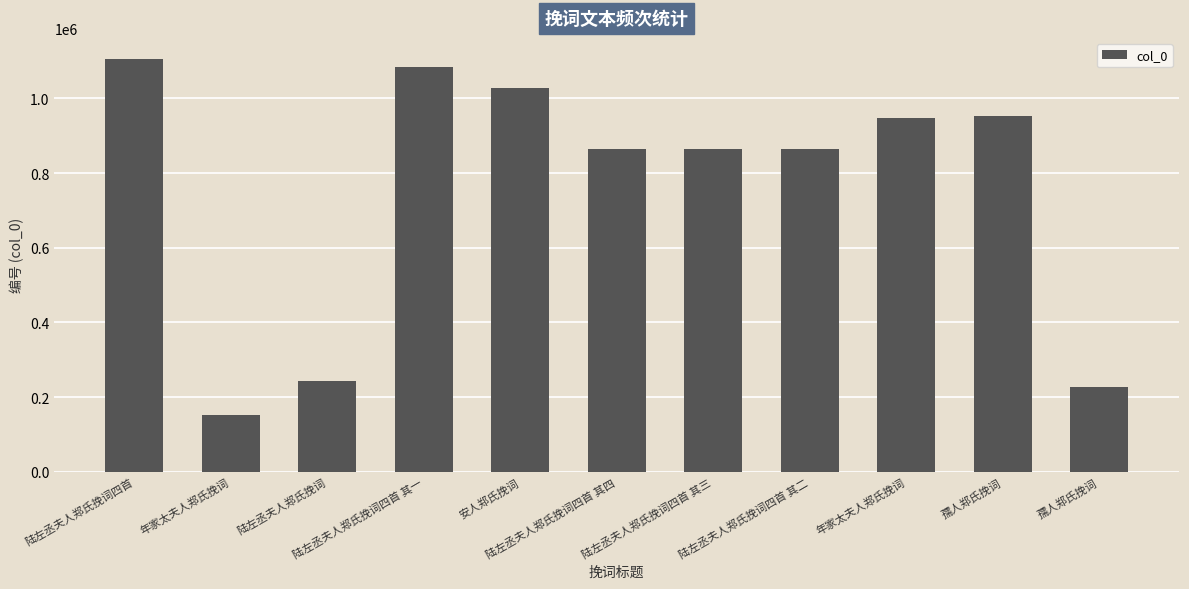

What is the label of the 5th bar from the right?

陆左丞夫人郑氏挽词四首 其三